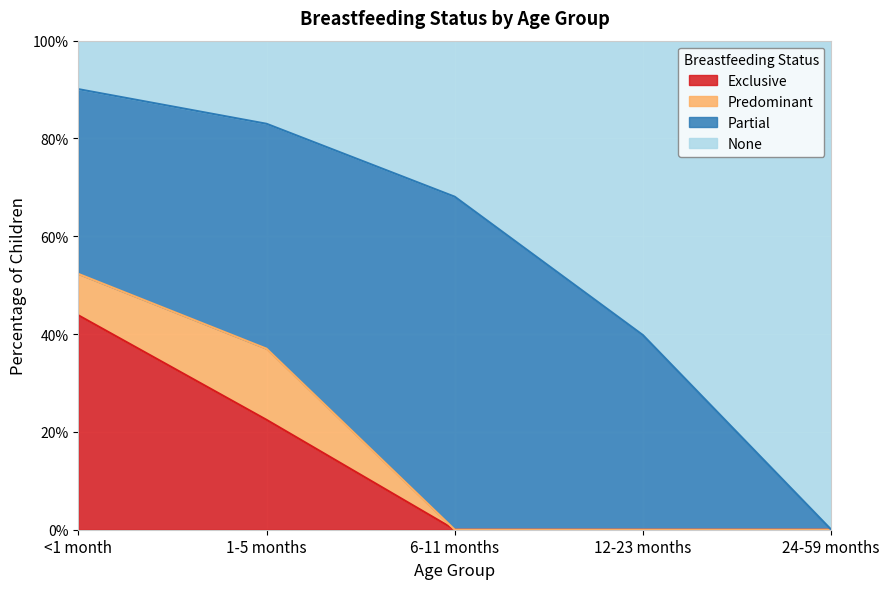

What are all the series names shown in the legend?

Exclusive, Predominant, Partial, None